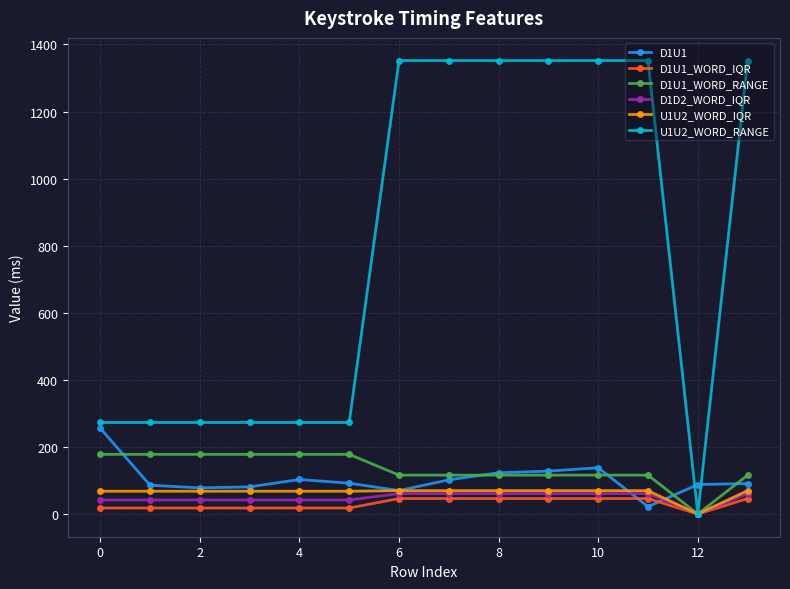

Which series has the largest range (max minus min)?

U1U2_WORD_RANGE